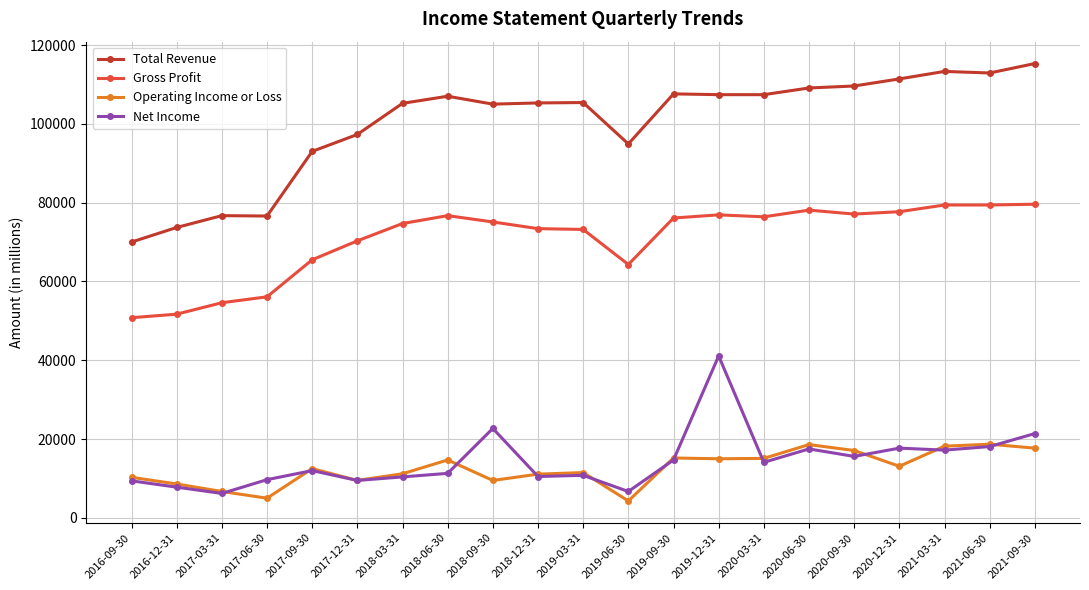

What is the lowest value of the Gross Profit series?

50800